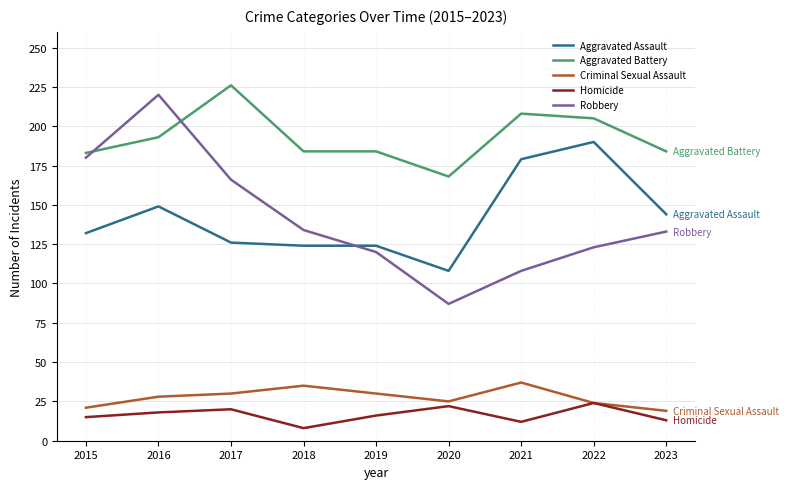

Is this an area chart (filled region under the line)?

No